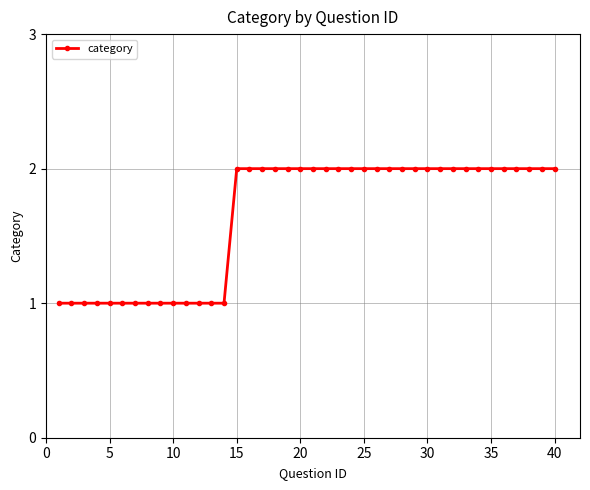

What is the sum of all values?

66